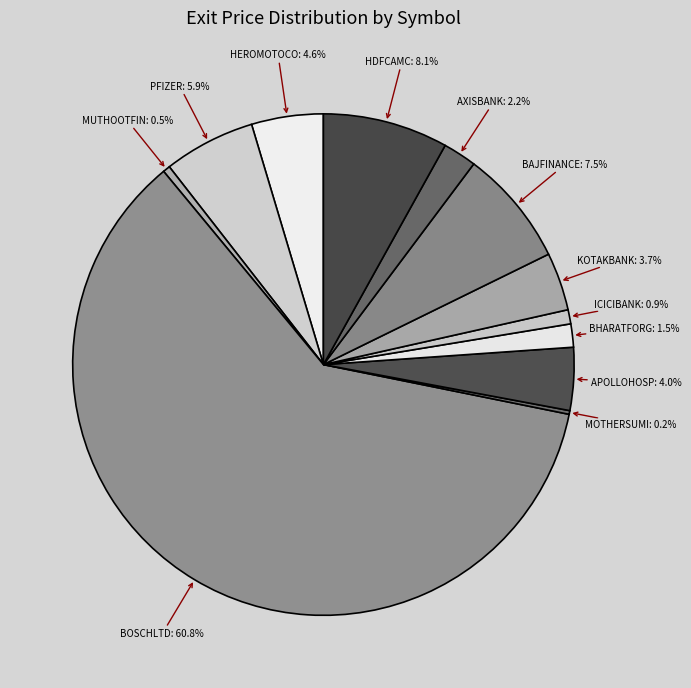

What is the largest slice in the pie chart?

BOSCHLTD